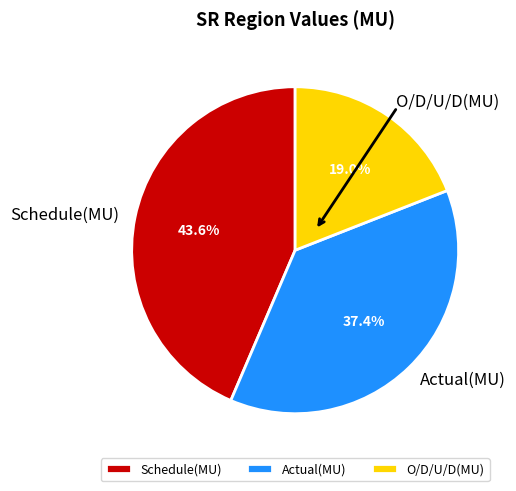

How many segments does this pie chart have?

3